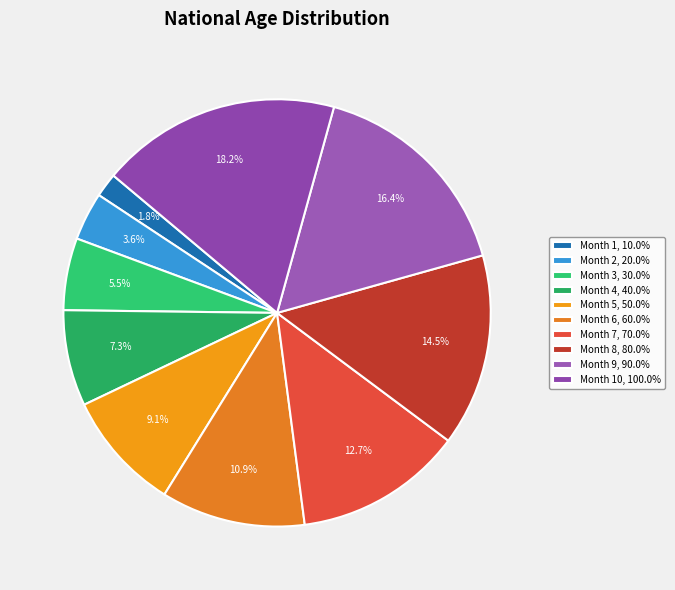

How many slices are in this pie chart?

10